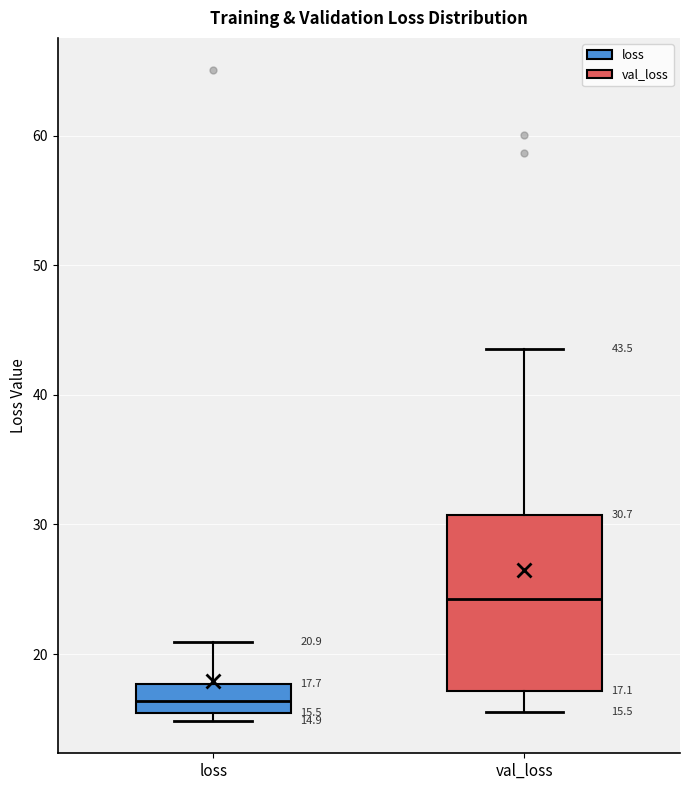

Which box is the tallest, from its lower edge to its upper edge?

val_loss